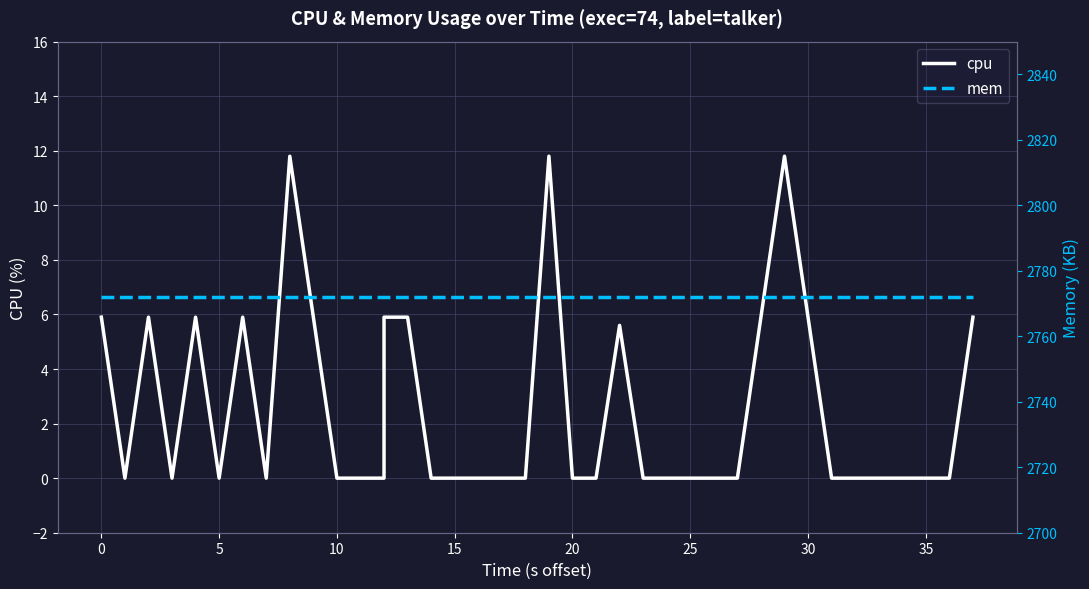

Reading left to right, extract all data points from this chart.

cpu: 5.9	0.0	5.9	0.0	5.9	0.0	5.9	0.0	11.8	5.9	0.0	0.0	0.0	5.9	5.9	0.0	0.0	0.0	0.0	0.0	11.8	0.0	0.0	5.6	0.0	0.0	0.0	0.0	0.0	0.0	5.9	11.8	5.9	0.0	0.0	0.0	0.0	0.0	0.0	5.9
mem: 2772.0	2772.0	2772.0	2772.0	2772.0	2772.0	2772.0	2772.0	2772.0	2772.0	2772.0	2772.0	2772.0	2772.0	2772.0	2772.0	2772.0	2772.0	2772.0	2772.0	2772.0	2772.0	2772.0	2772.0	2772.0	2772.0	2772.0	2772.0	2772.0	2772.0	2772.0	2772.0	2772.0	2772.0	2772.0	2772.0	2772.0	2772.0	2772.0	2772.0